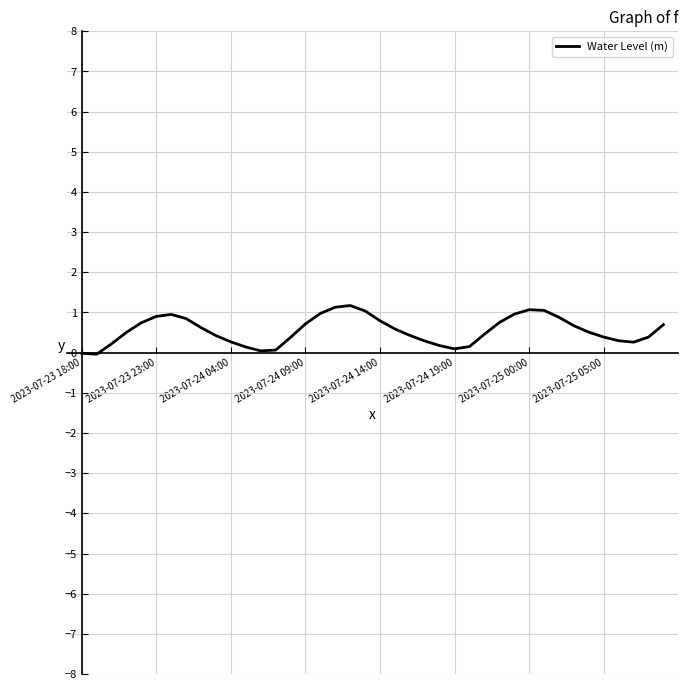

What is the difference between the maximum and minimum values?

1.2